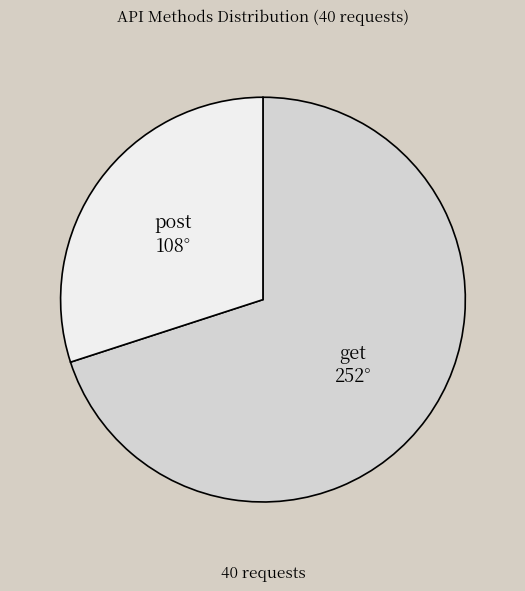

Between post and get, which is larger?

get